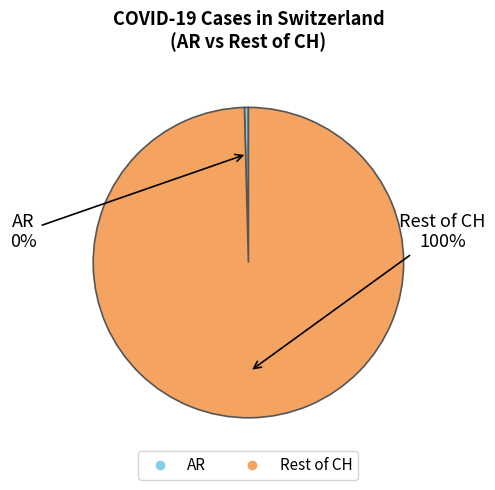

Is there a majority slice in this chart?

Yes